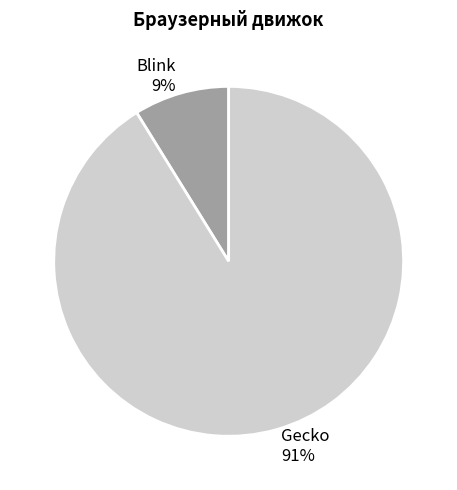

Between Gecko and Blink, which is larger?

Gecko